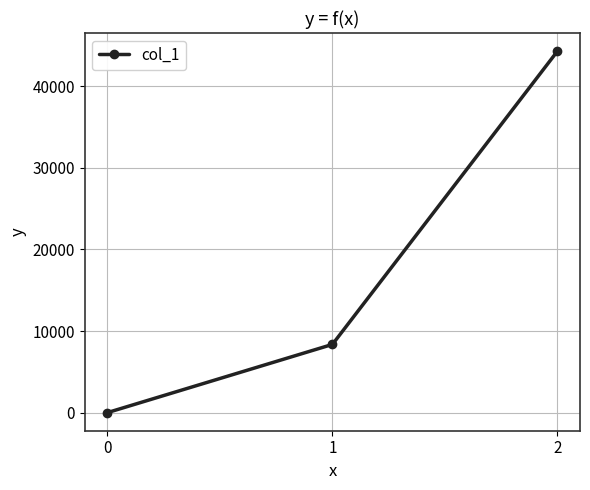

What is the sum of the values at 2 and 0?

44308